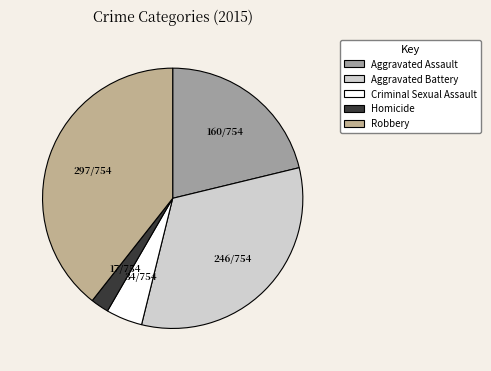

Is it true that Criminal Sexual Assault is 14% of the pie?

False